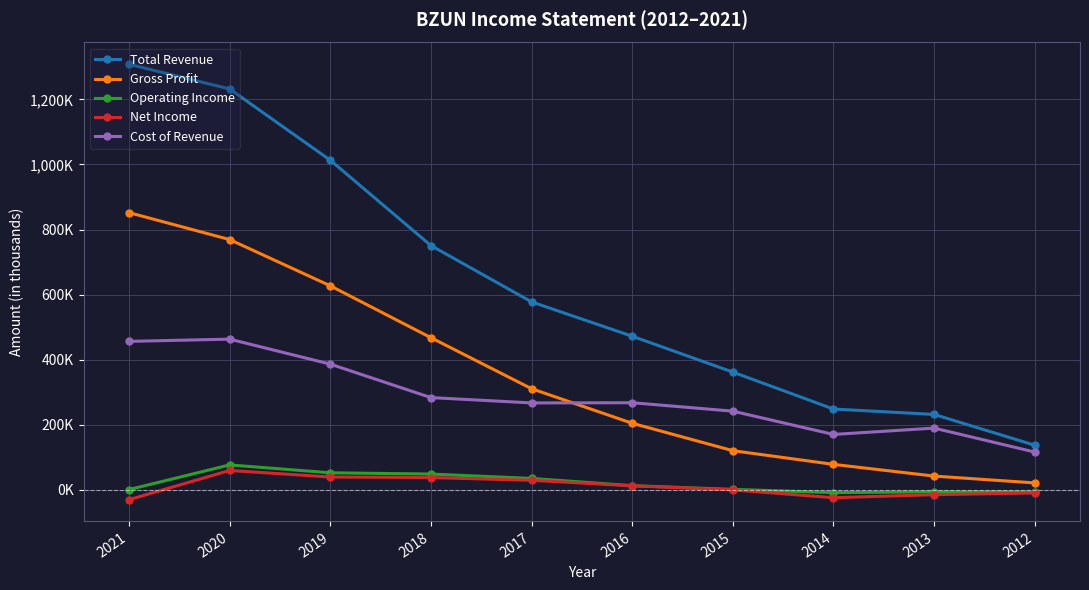

True or false: Operating Income and Cost of Revenue intersect in this chart.

False